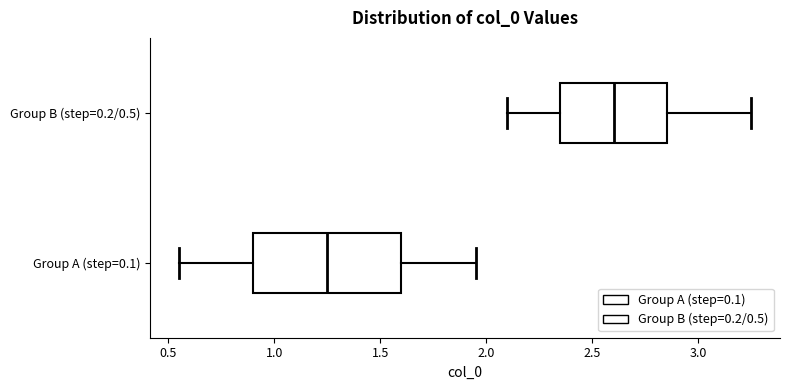

Which box is the widest, from its left edge to its right edge?

Group A (step=0.1)